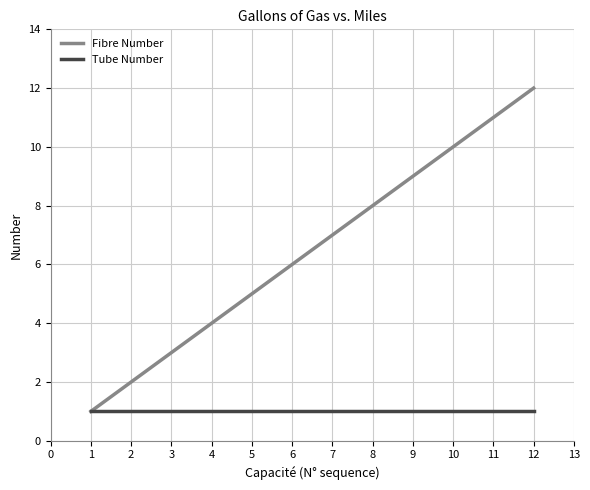

At which category is the sum across all series the highest?

12